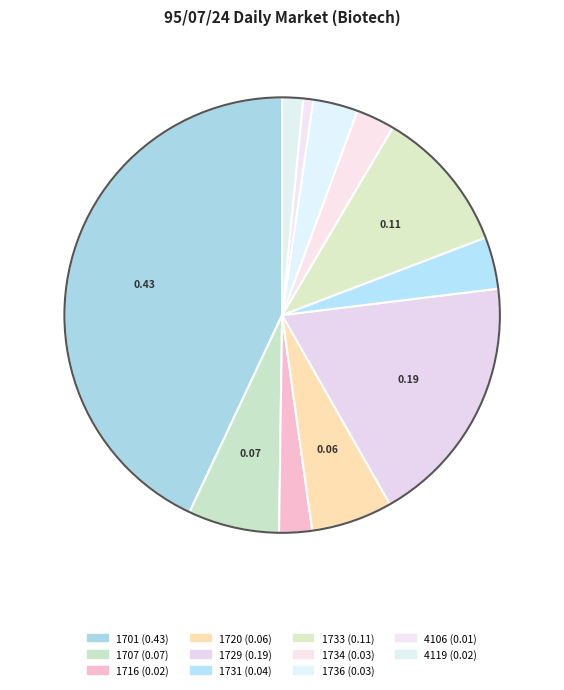

Does 4106 account for over 50% of the chart?

No